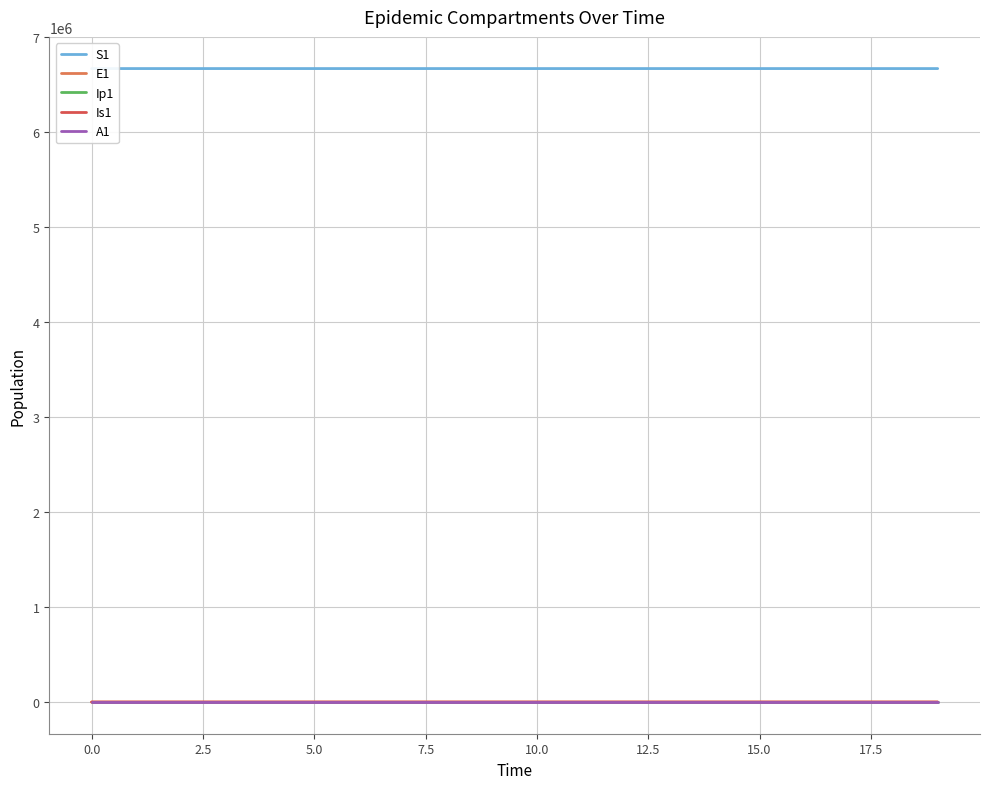

Which series ends up on top after the final intersection of E1 and Is1?

E1